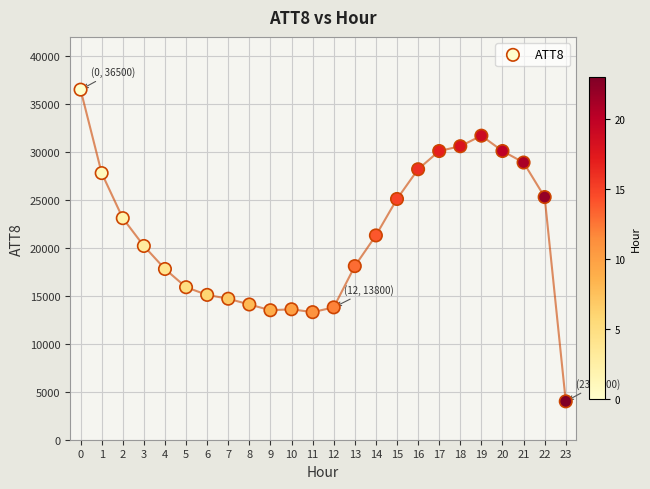

What is the range of Y values (max minus min)?

32500